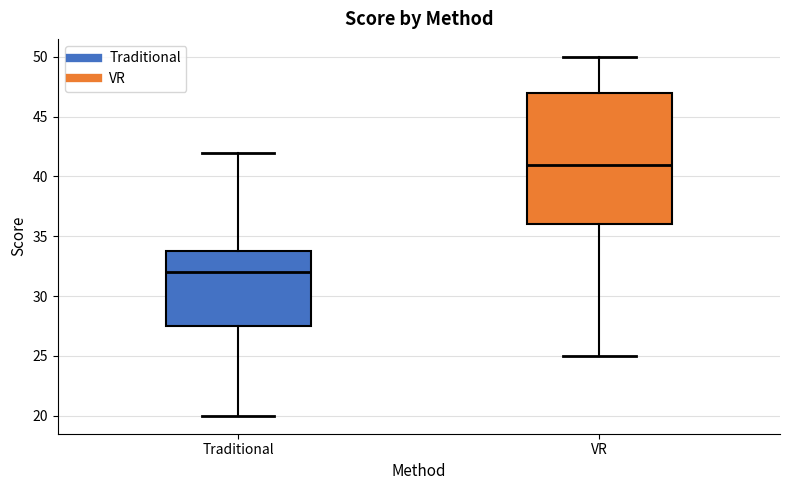

Reading left to right, read every box against the y-axis: the position of its median line, the range the box covers, and the ends of its whiskers. The values are not printed on the chart, so give them approximately, as read against the axis.

Traditional: median 32.0, box 27.5 to 34.0, whiskers 20.0 to 42.0
VR: median 41.0, box 36.0 to 47.0, whiskers 25.0 to 50.0